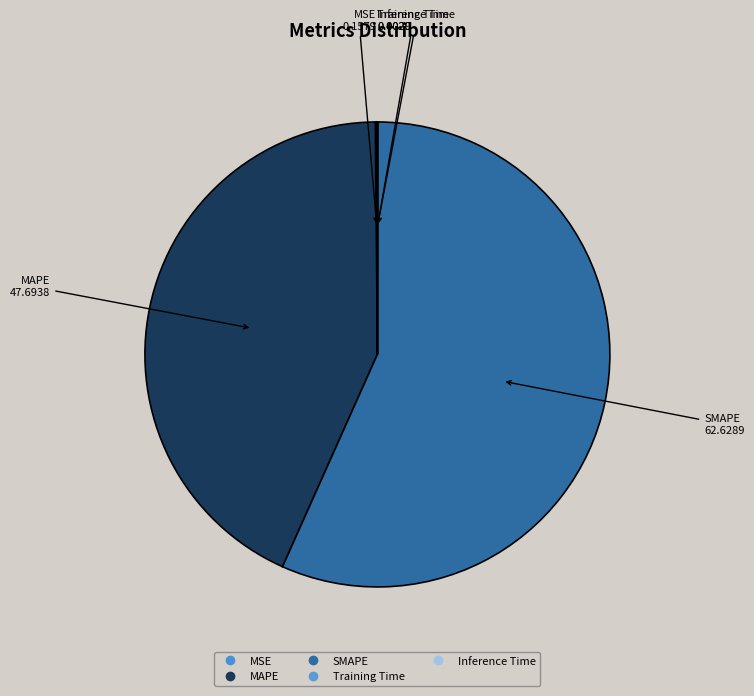

Is it true that Inference Time is 1% of the pie?

False